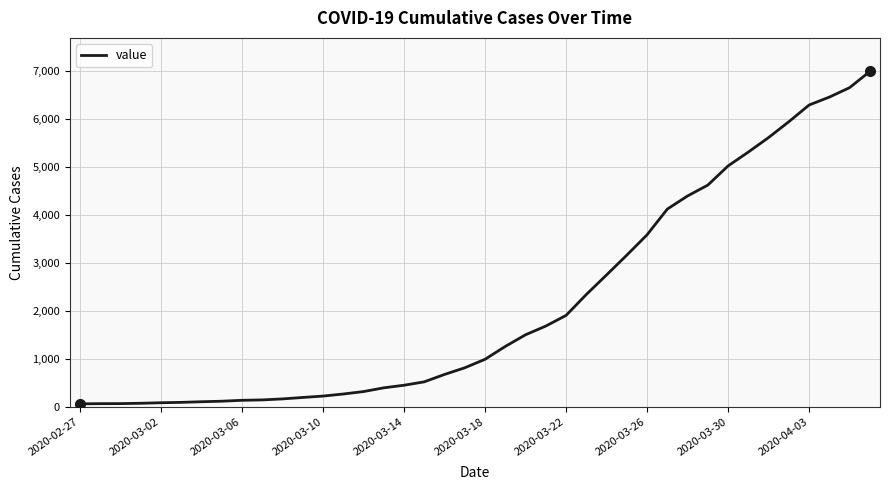

What is the sum of all values?

85676